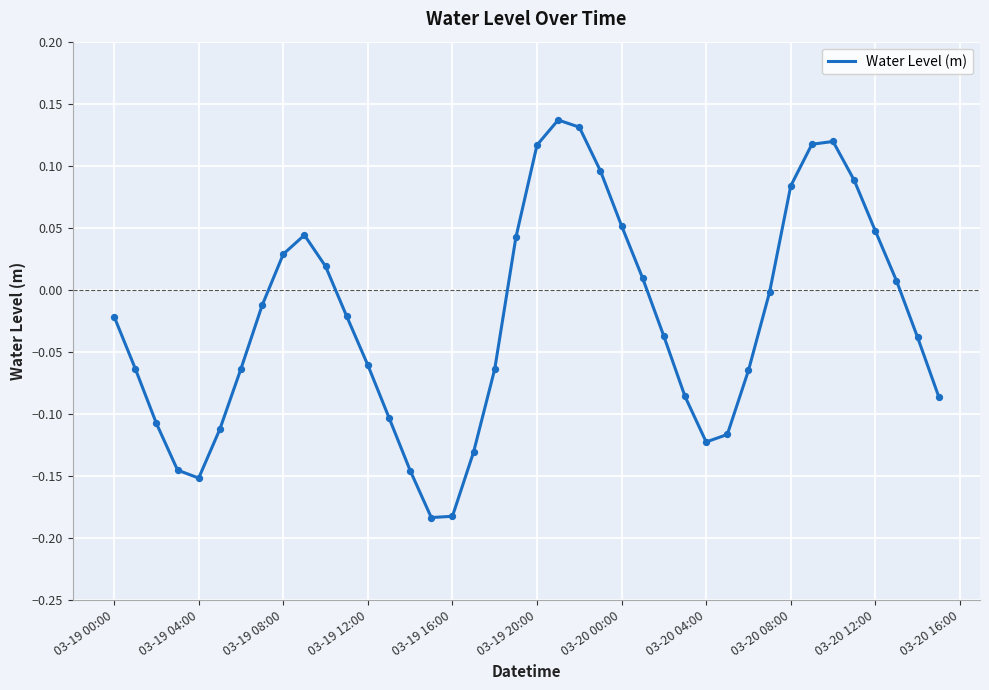

Does the chart have visible grid lines?

Yes